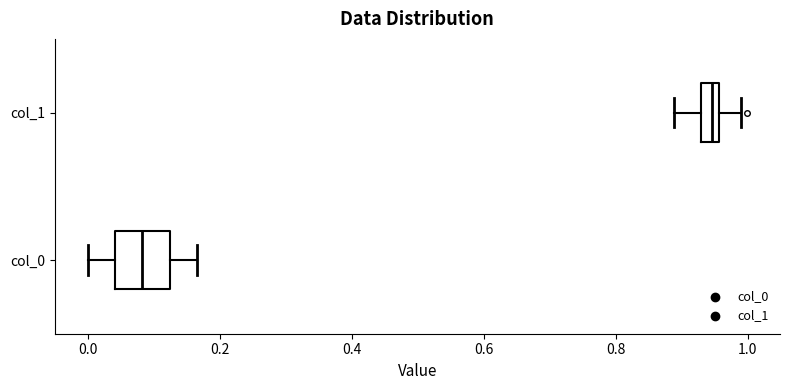

Comparing the boxes themselves (not the whiskers), which one is the widest?

col_0